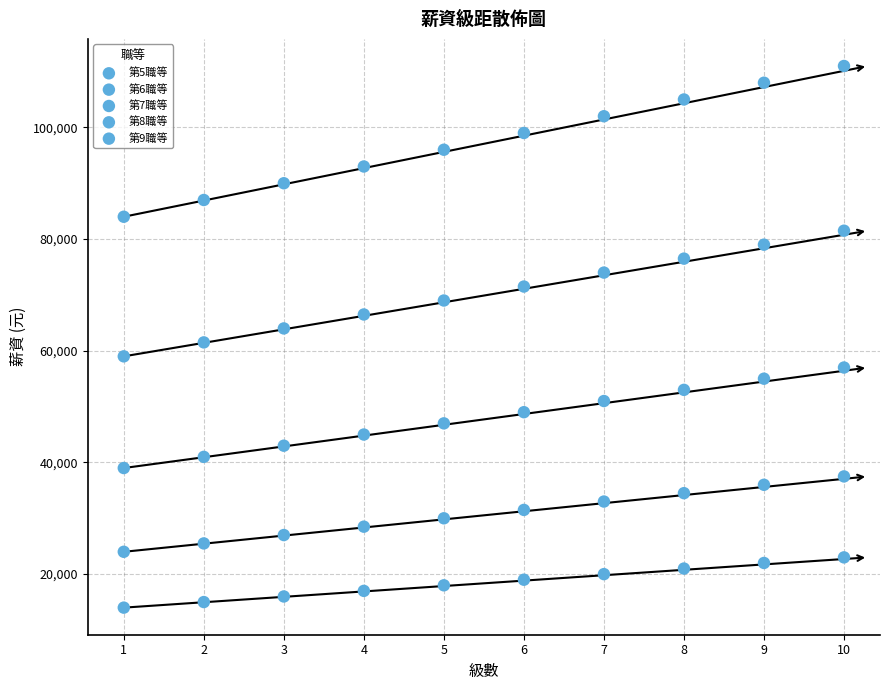

How many points are shown in the scatter plot?

50